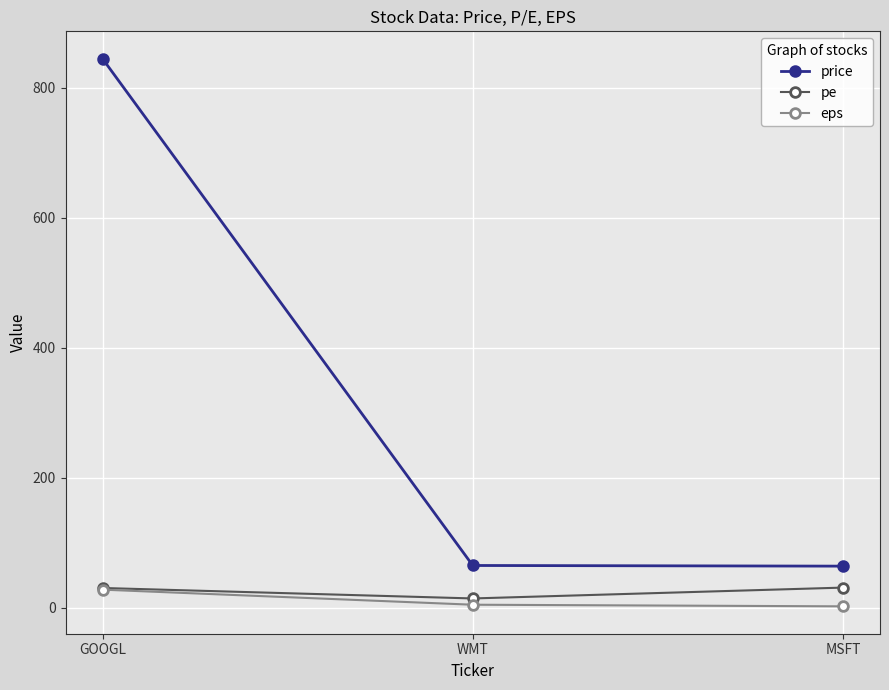

What is the sum of the price values at WMT and GOOGL?

910.0